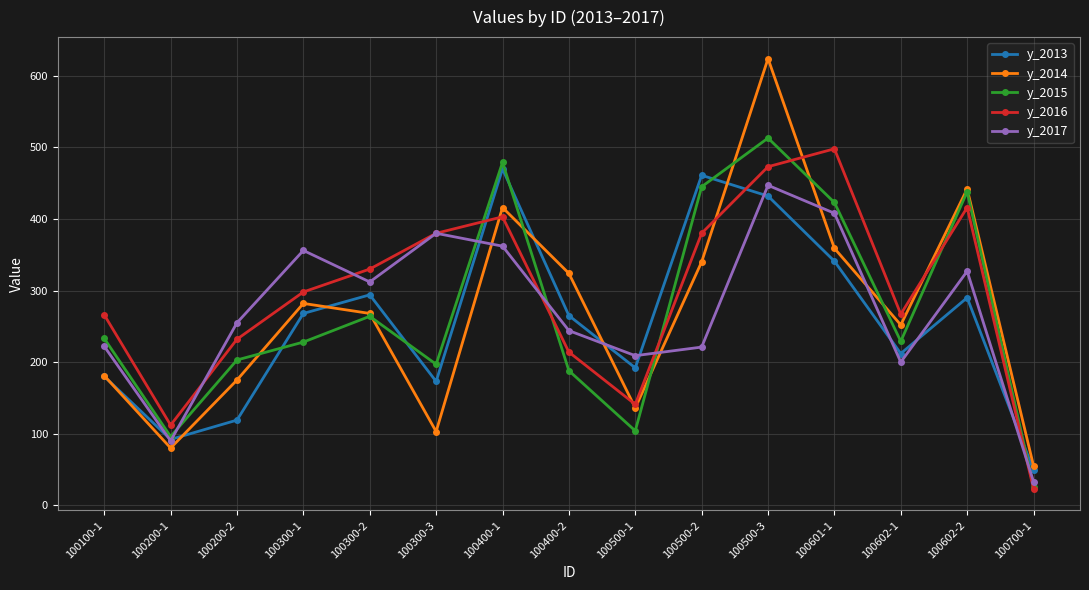

After their last crossing, which series has the higher values: y_2017 or y_2014?

y_2014